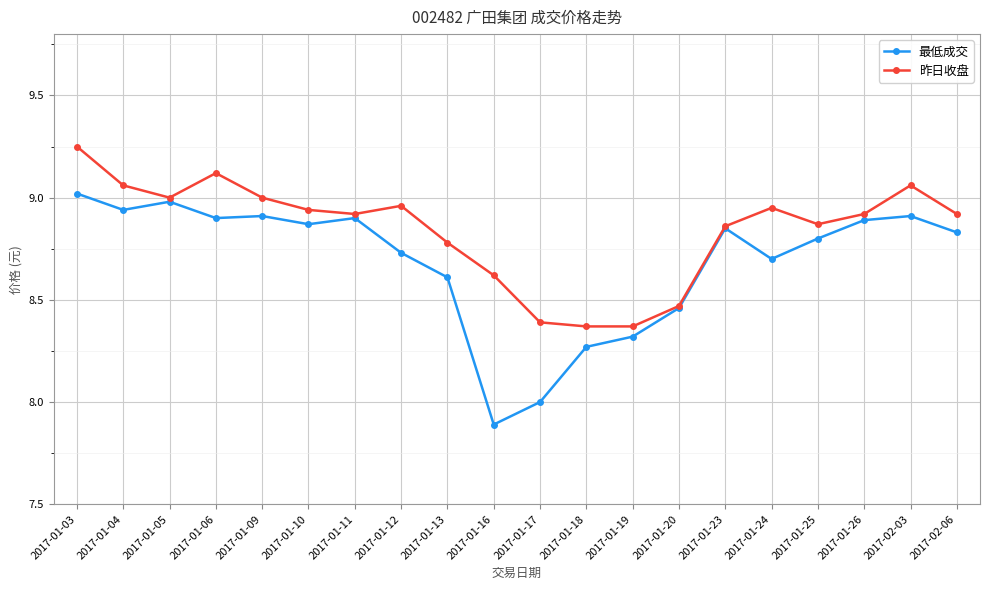

What position from the right is 2017-01-19?

8